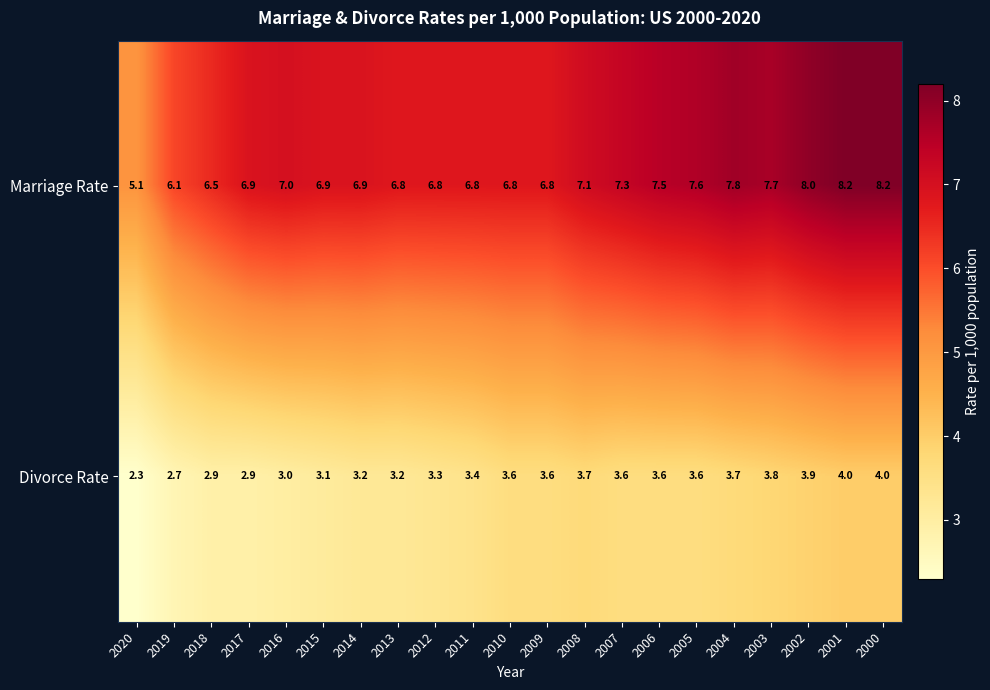

How many distinct data groups are displayed?

2